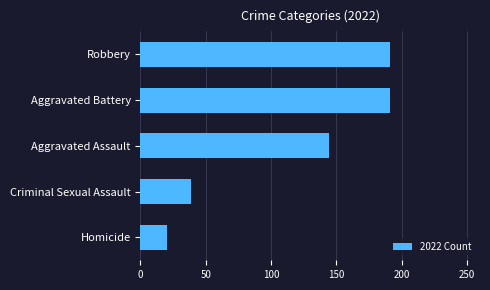

The chart shows a value of 53 at Aggravated Battery. True or false?

False